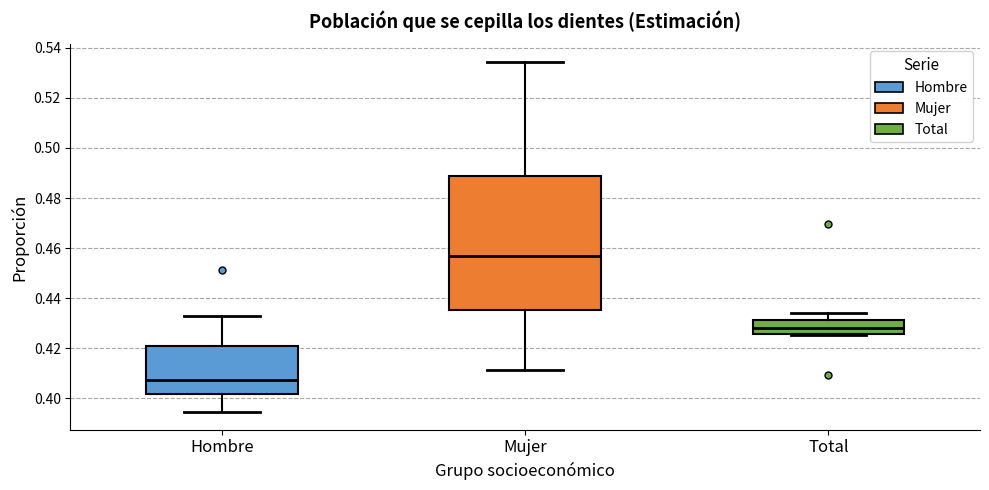

Where is the lower edge of the box for Total on the y-axis? The values are not printed on the chart, so give them approximately, as read against the axis.

0.426